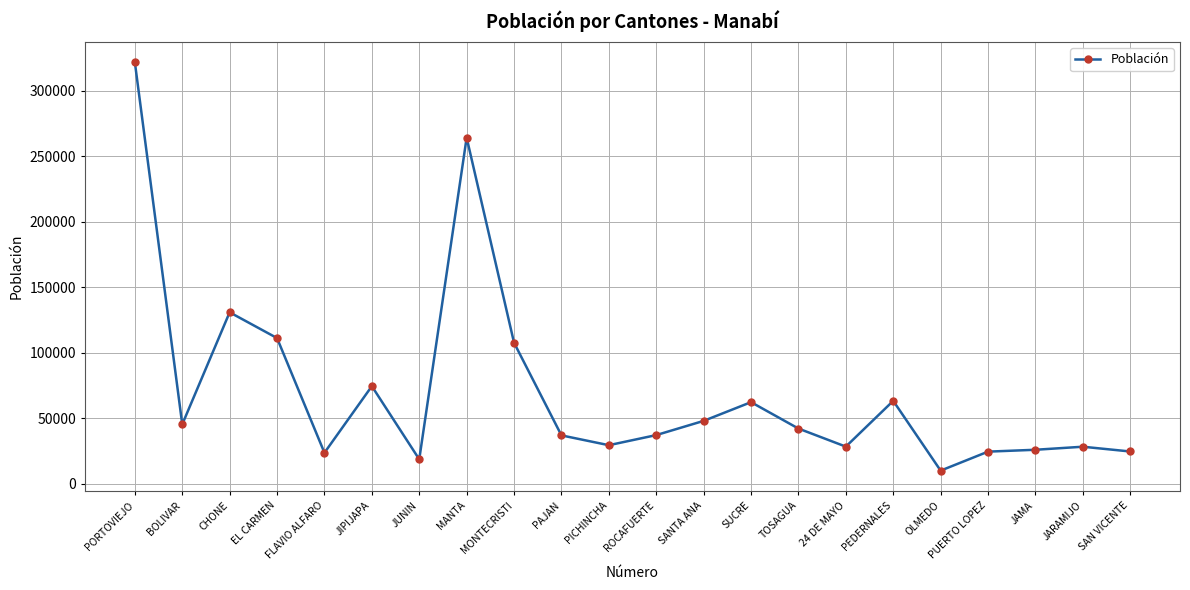

At which category does the data reach its first local peak?

CHONE